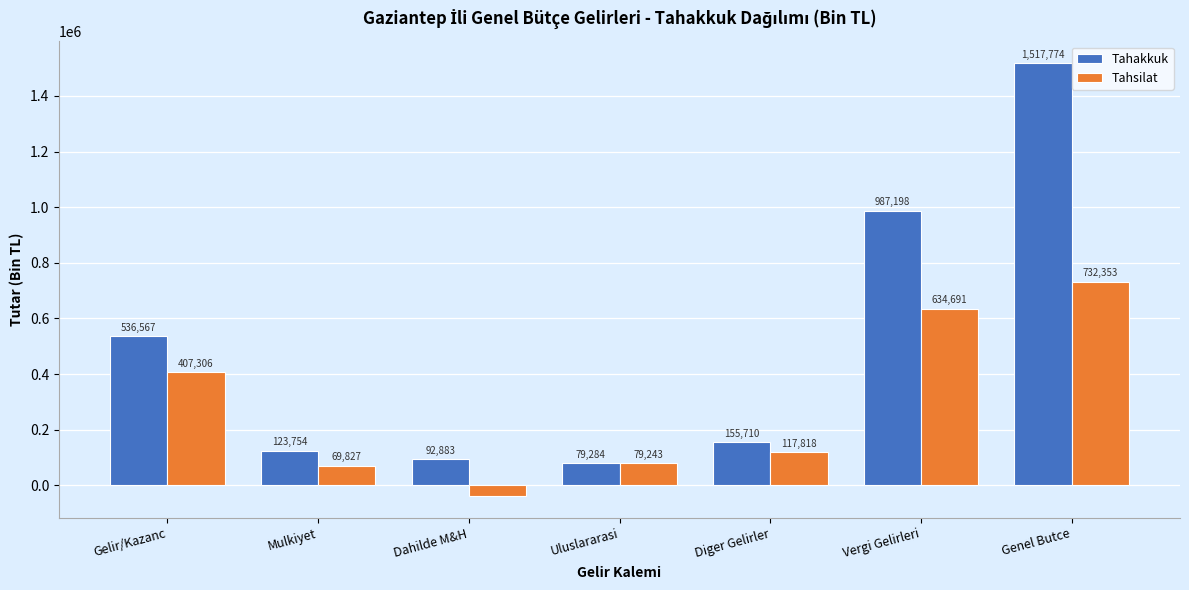

At which label does Tahakkuk first exceed 155710?

Gelir/Kazanc